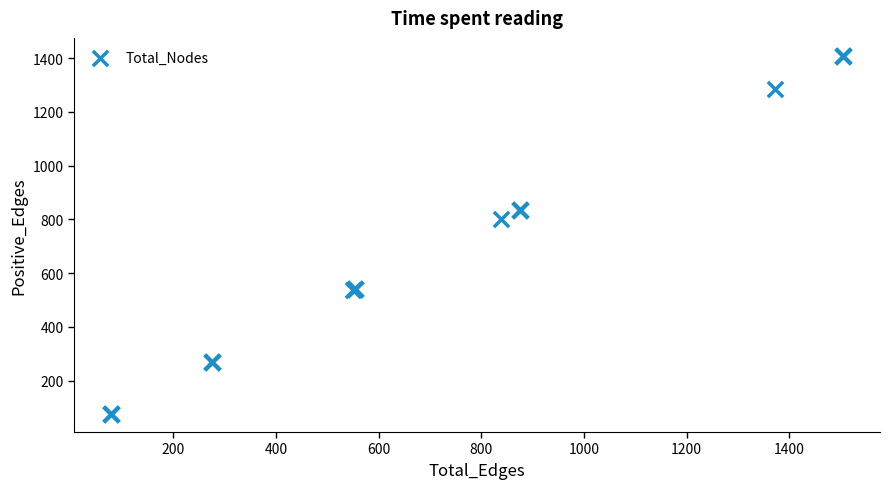

What Y value in the scatter plot is closest to 742?

800